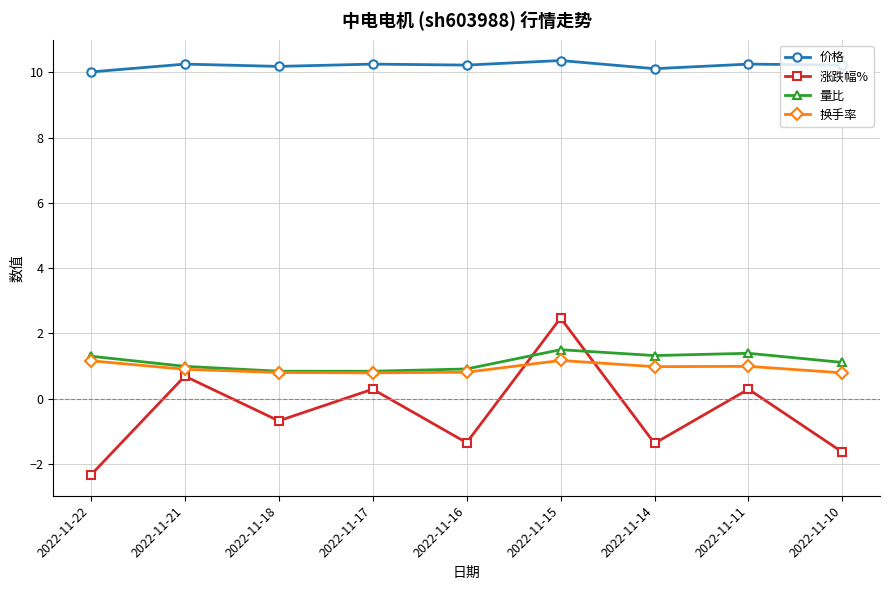

Where does the 涨跌幅% series first go above 0?

2022-11-21